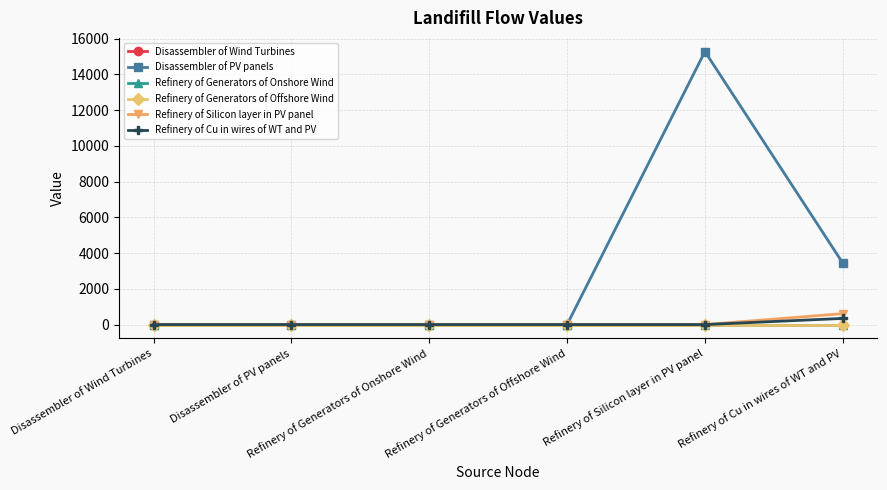

At which category is the sum across all series the highest?

Refinery of Silicon layer in PV panel